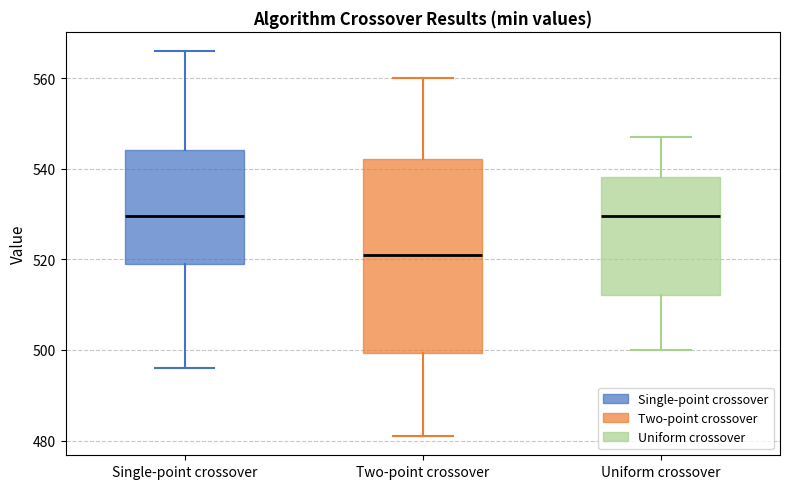

Reading left to right, transcribe this box plot: for each box, give where its median line is, the range the box spans, and where its two whiskers end, as read against the y-axis. The values are not printed on the chart, so give them approximately, as read against the axis.

Single-point crossover: median 530, box 520 to 544, whiskers 496 to 566
Two-point crossover: median 522, box 500 to 542, whiskers 482 to 560
Uniform crossover: median 530, box 512 to 538, whiskers 500 to 548